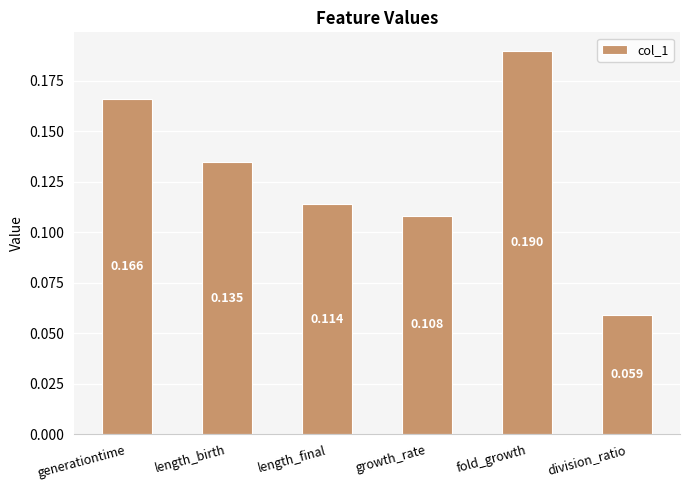

How many data points does each series have?

6